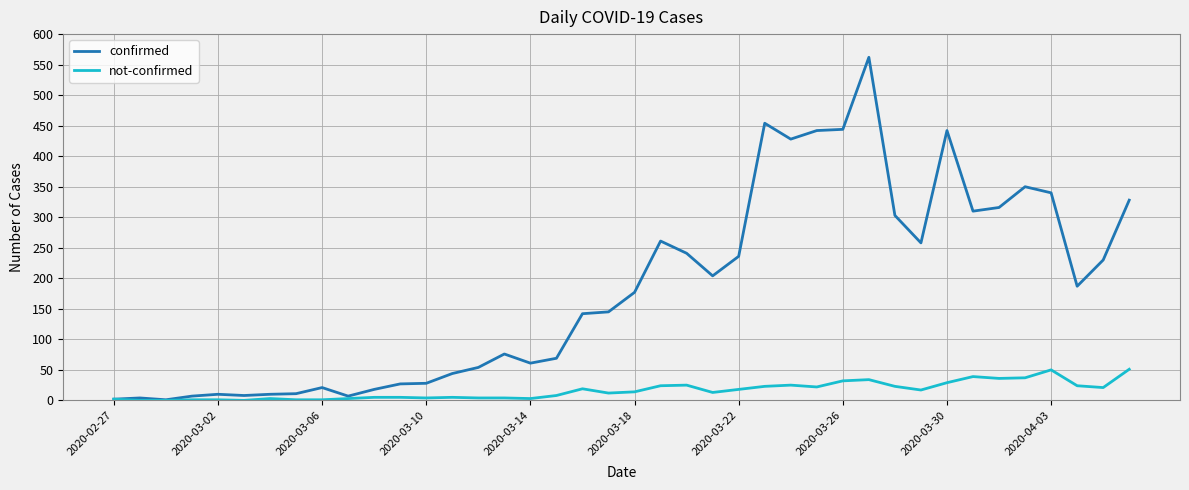

Which series has the widest spread of values?

confirmed